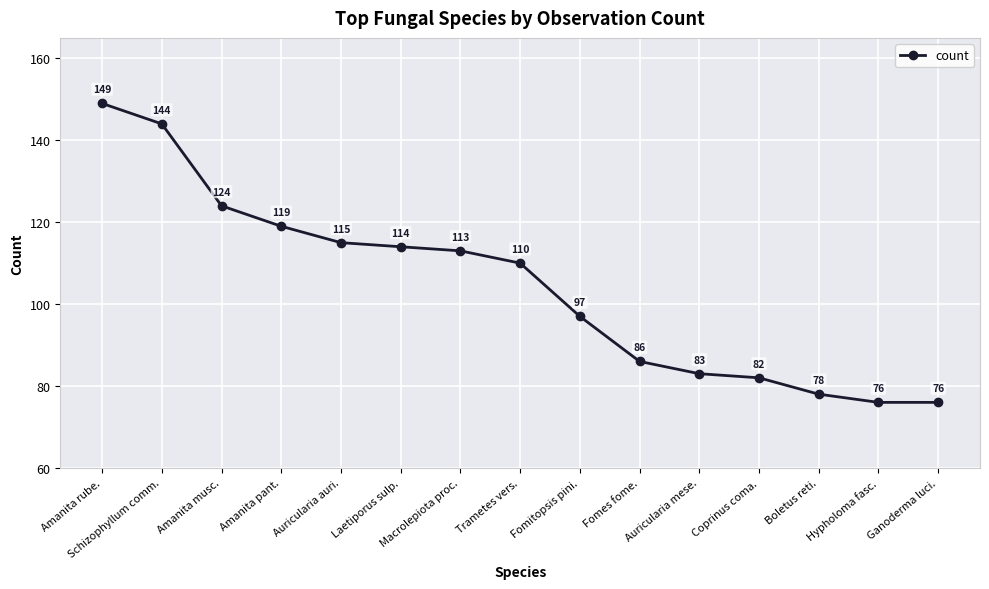

Reading left to right, list all the values displayed in this chart.

149	144	124	119	115	114	113	110	97	86	83	82	78	76	76